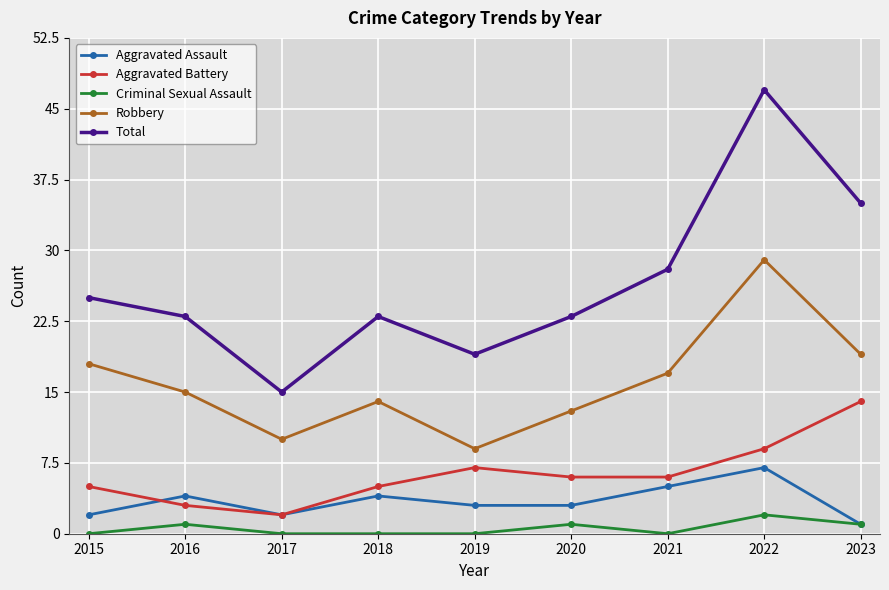

The value of Robbery at 2019 is 9. True or false?

True